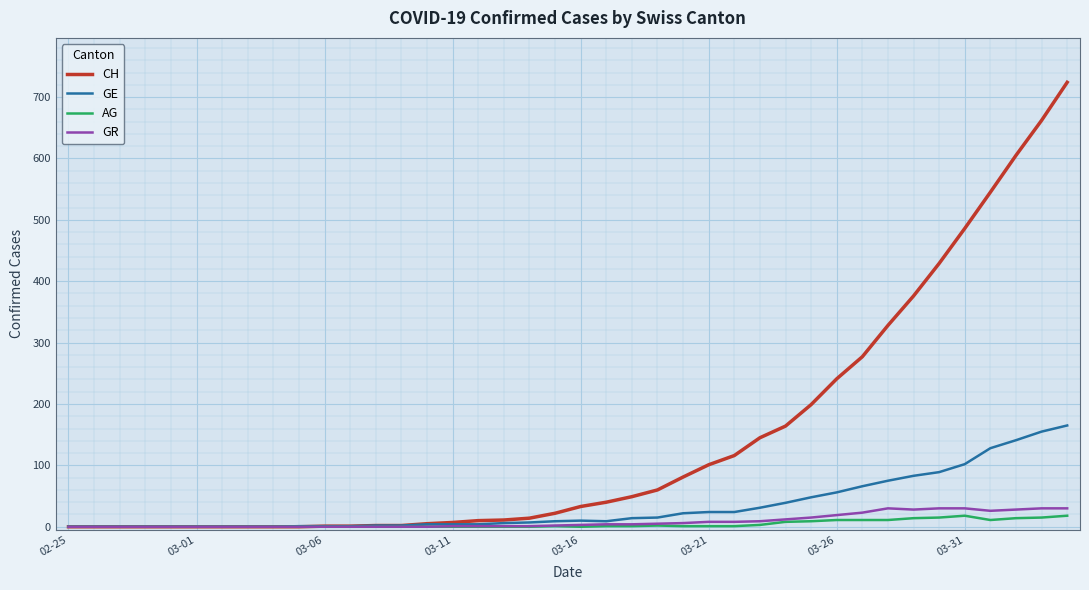

Which series has the largest total across all categories?

CH